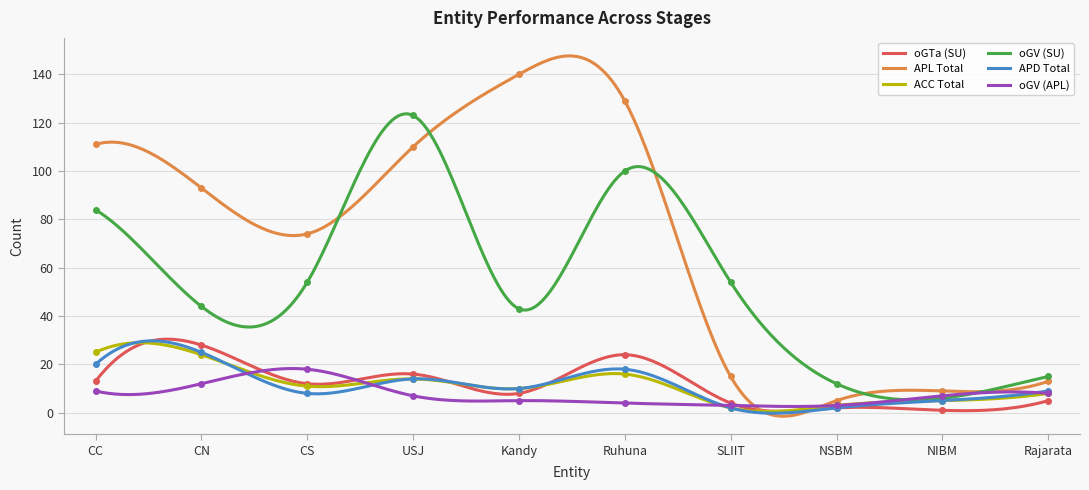

What is the label of the 10th point from the right?

CC